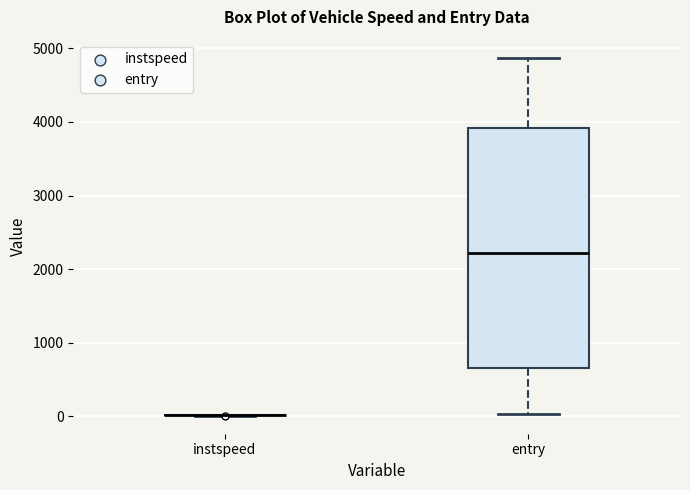

Reading left to right, read every box against the y-axis: the position of its median line, the range the box covers, and the ends of its whiskers. The values are not printed on the chart, so give them approximately, as read against the axis.

instspeed: box collapsed to a line at 0, whiskers 0 to 0
entry: median 2200, box 700 to 3900, whiskers 0 to 4900